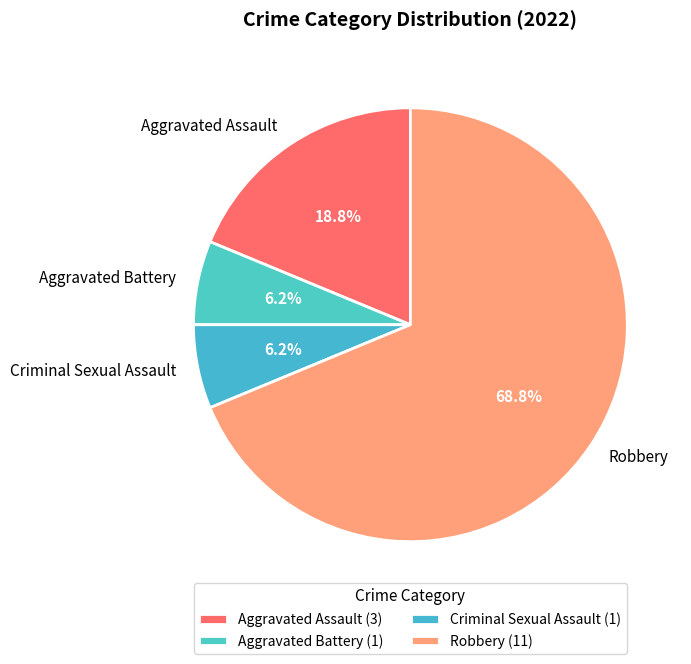

How many segments does this pie chart have?

4